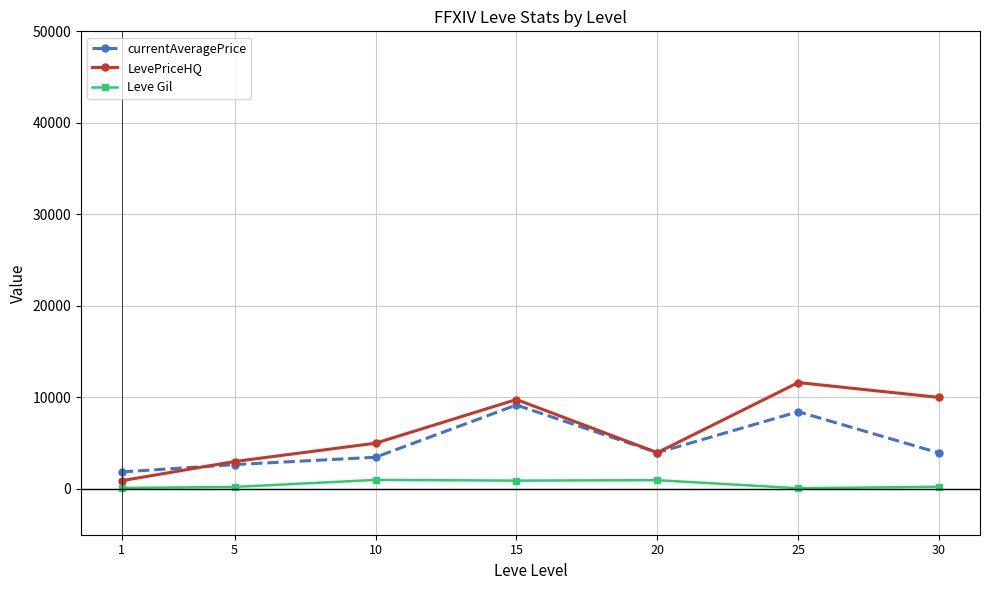

Does the chart have visible grid lines?

Yes